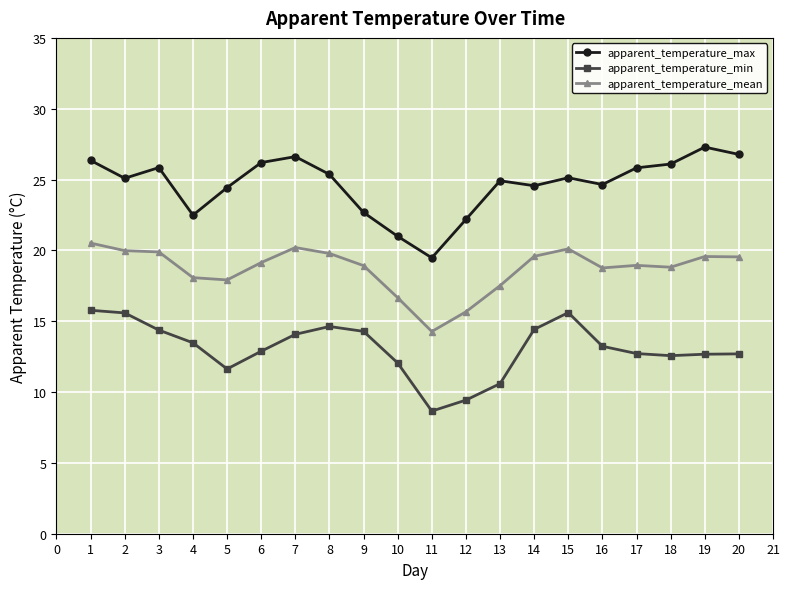

The apparent_temperature_max series shows 26.1 at 18. True or false?

True